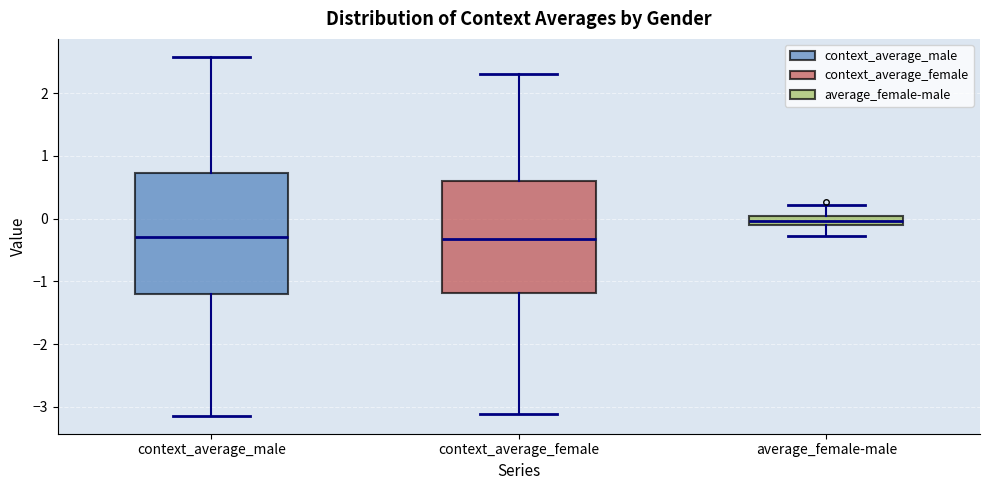

Comparing the boxes themselves (not the whiskers), which one is the tallest?

context_average_male